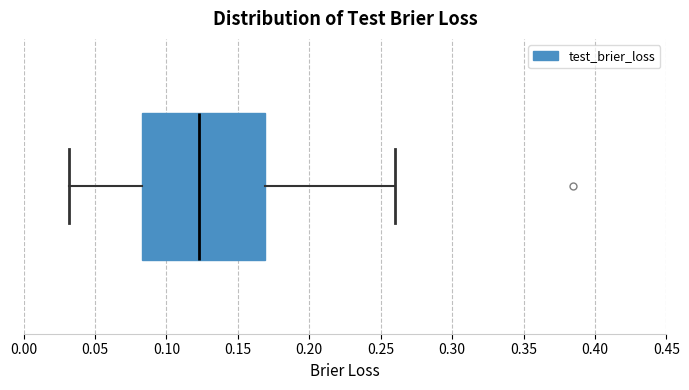

Read this box plot against the x-axis: the position of the median line, the range covered by the box, and the ends of both whiskers. The values are not printed on the chart, so give them approximately, as read against the axis.

median 0.125, box 0.085 to 0.170, whiskers 0.030 to 0.260